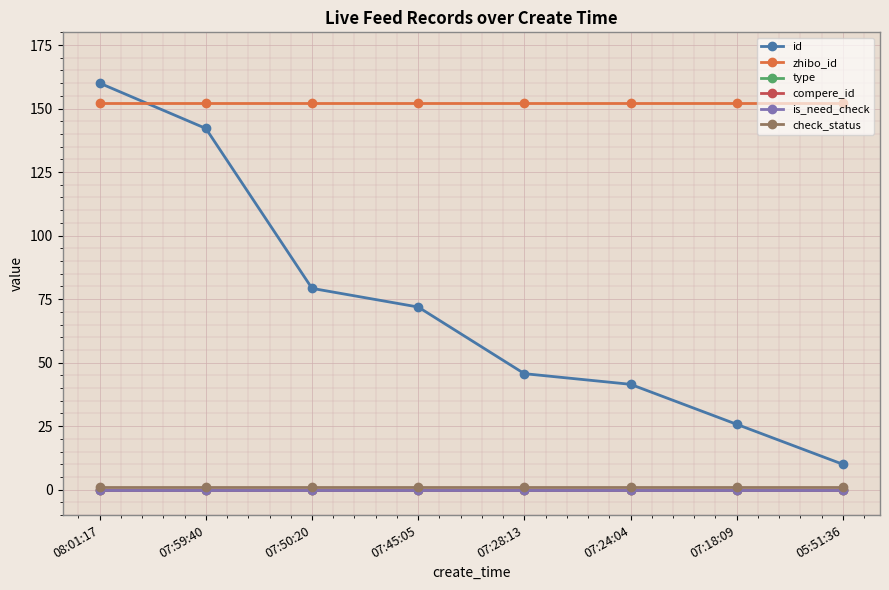

Is this an area chart (filled region under the line)?

No